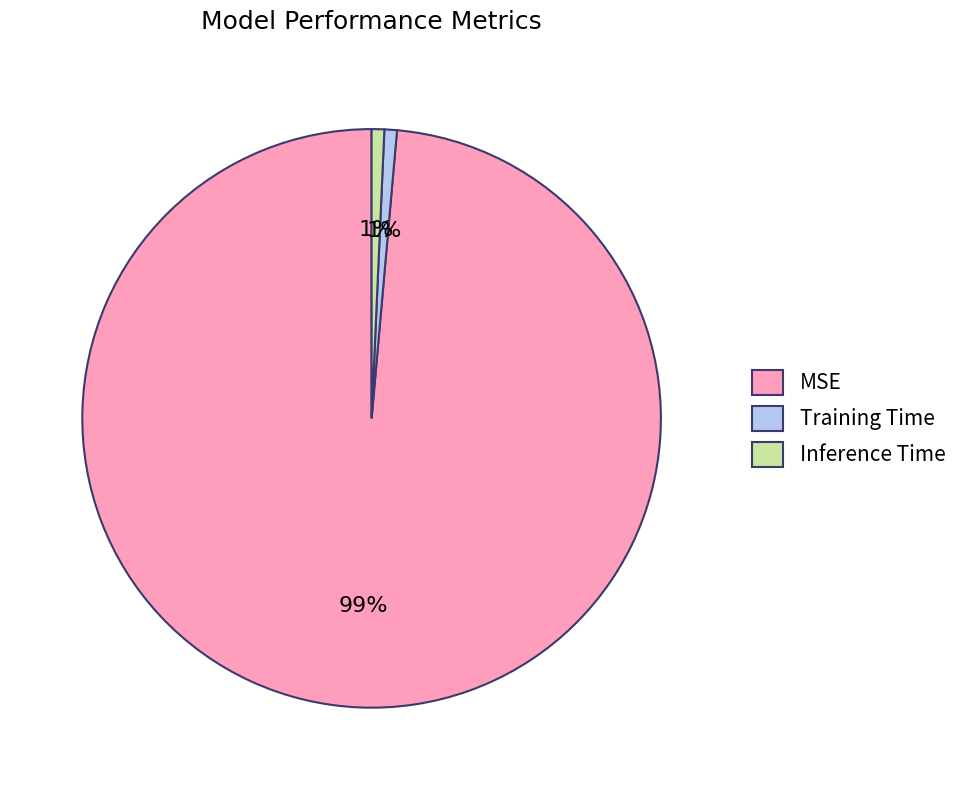

Count the number of slices in the pie.

3